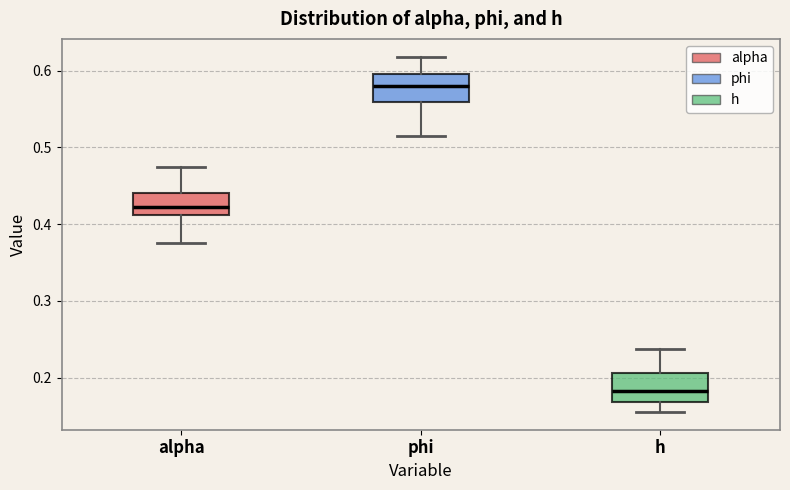

Which box's median line is the highest?

phi